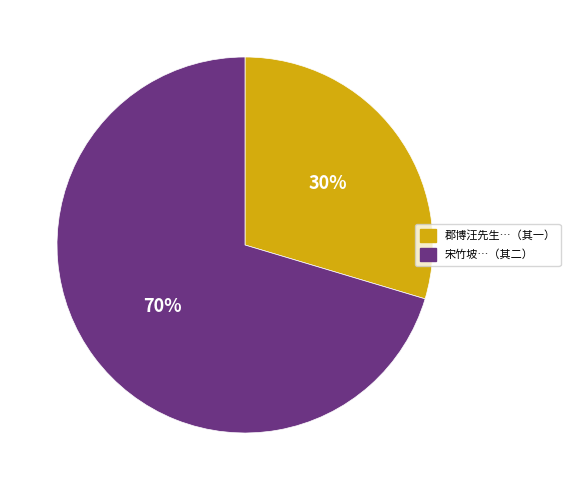

Is there any slice that represents more than half of the pie?

Yes